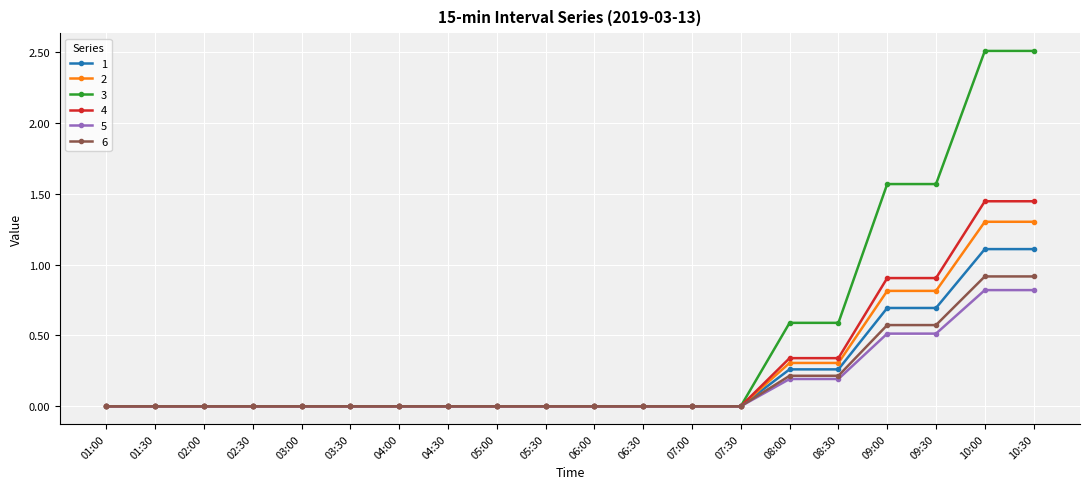

What are all the series names shown in the legend?

1, 2, 3, 4, 5, 6